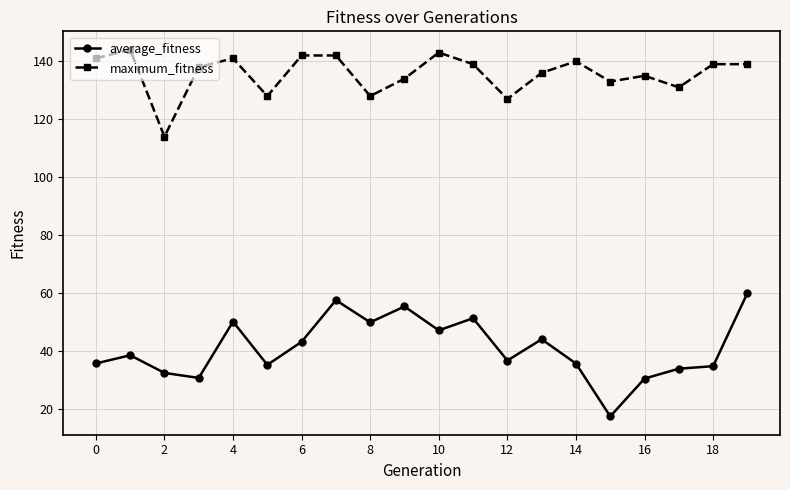

How many data points does each series have?

20